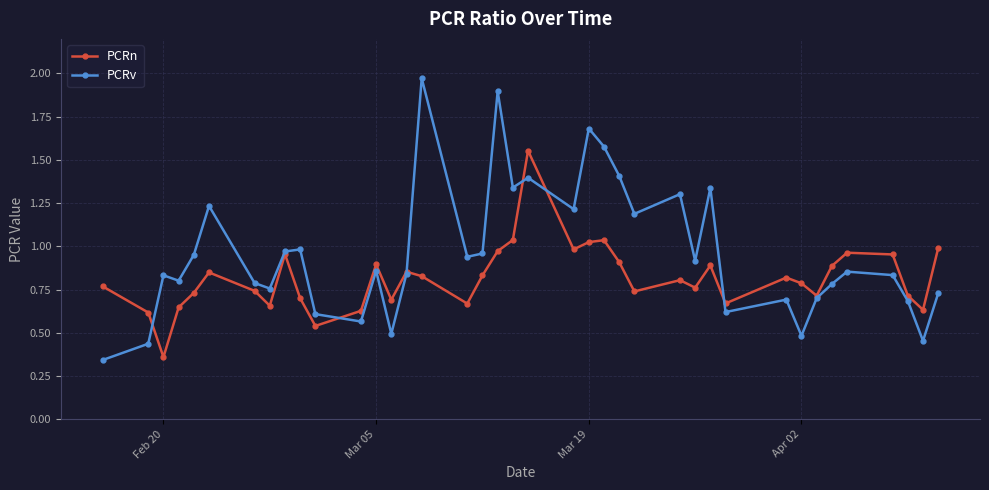

Which series has the largest total across all categories?

PCRv